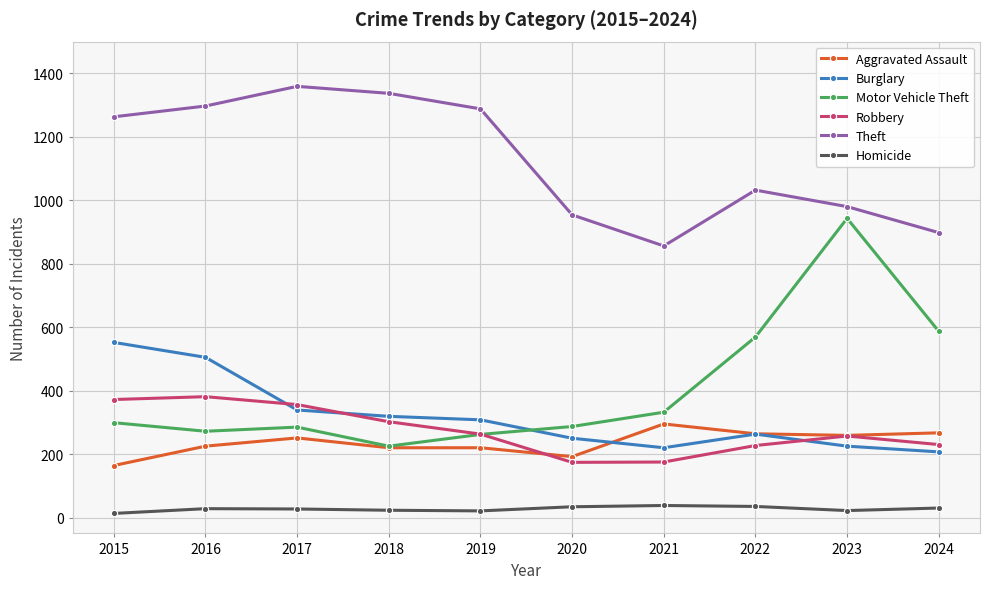

Which series has the largest total across all categories?

Theft